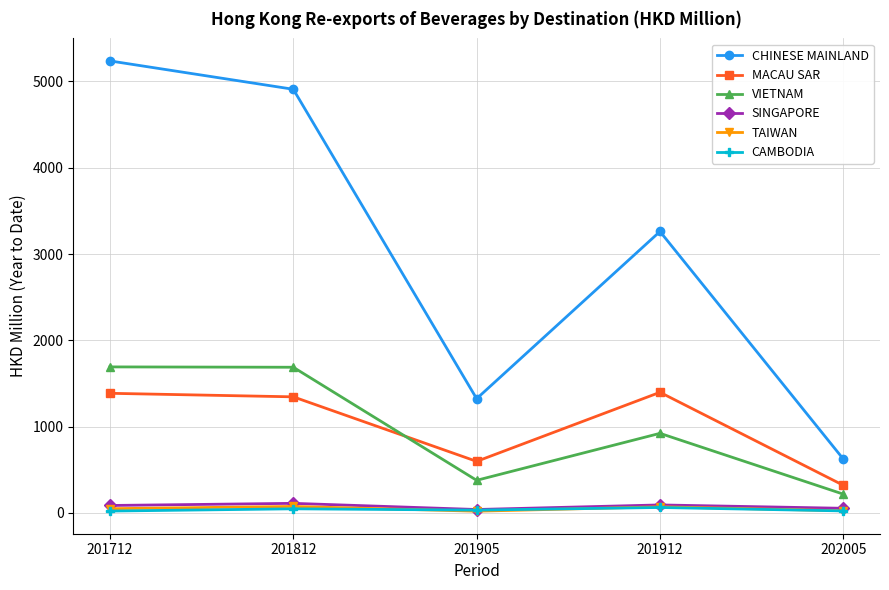

What is the difference between the highest and lowest values at 201912?

3198.9